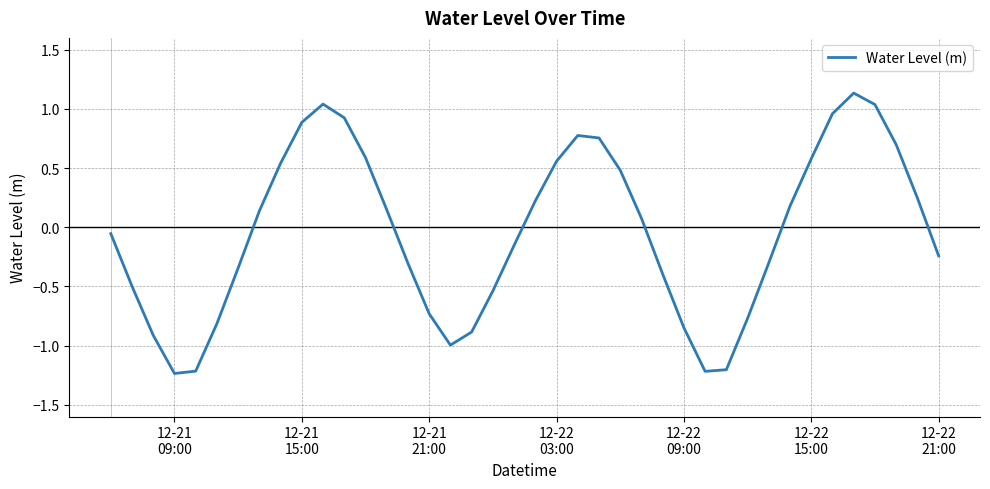

What is the difference between the maximum and minimum values?

2.4